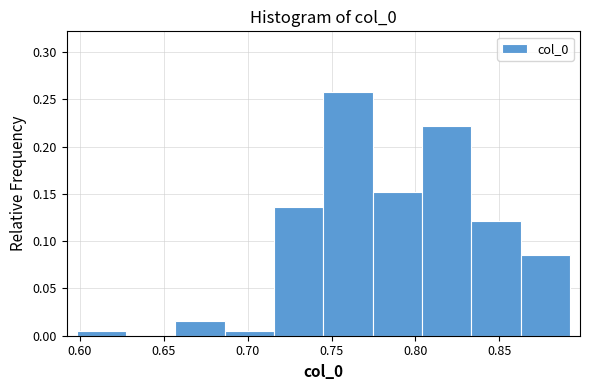

Over which range of the x-axis is the bar tallest?

0.745 to 0.775